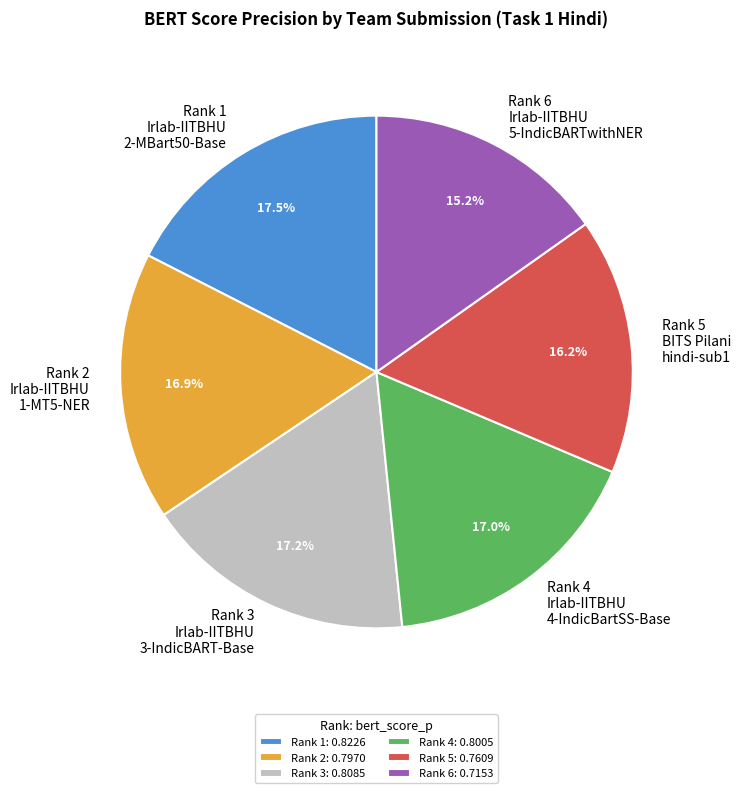

Do Rank 3 Irlab-IITBHU 3-IndicBART-Base and Rank 5 BITS Pilani hindi-sub1 together represent more than half of the pie?

No